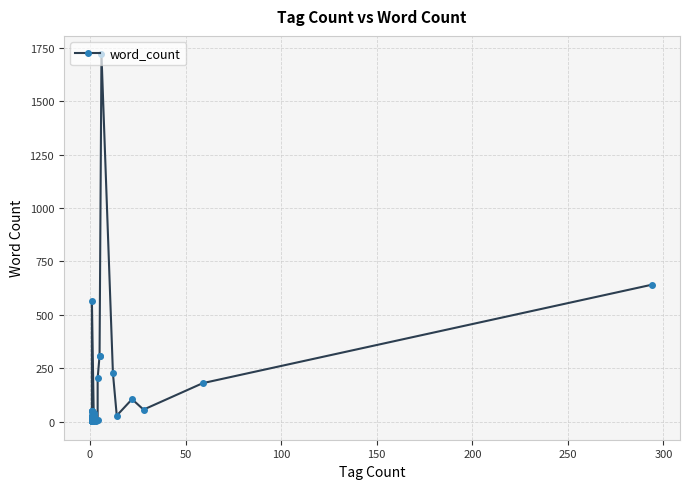

How many data points does each series have?

39